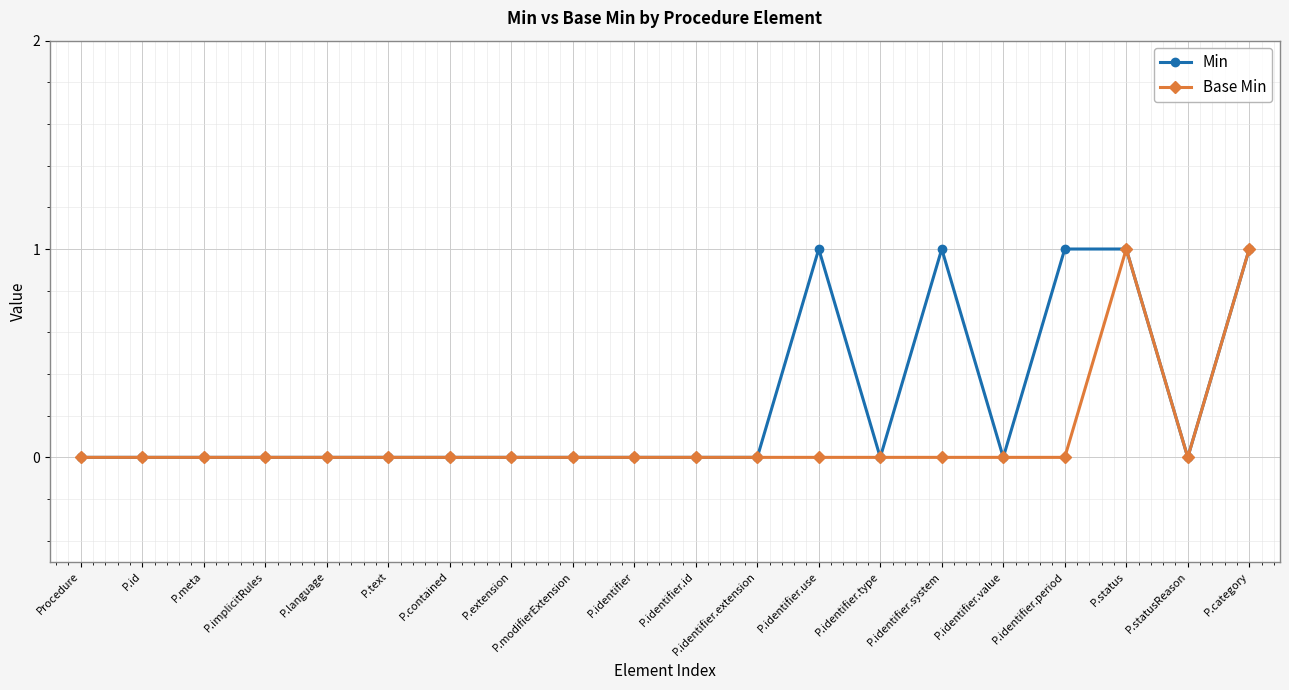

What position from the right is P.identifier.id?

10